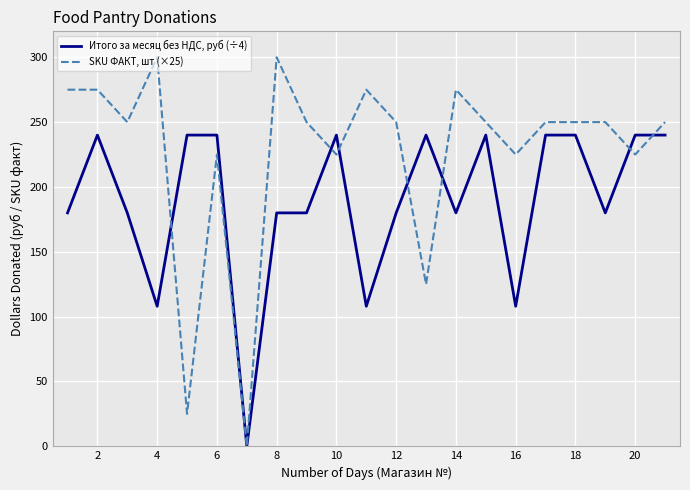

List the series in order of their peak value, highest first.

SKU ФАКТ, шт (×25), Итого за месяц без НДС, руб (÷4)